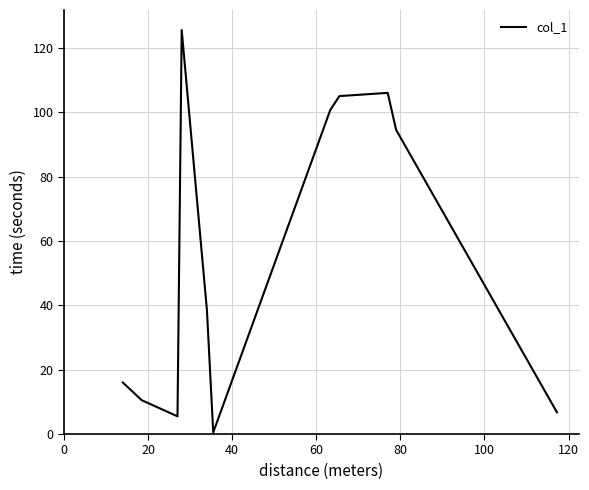

Reading right to left, what are all the values shown in this chart?

6.8	94.5	106.0	105.0	100.7	0.5	38.5	125.5	5.5	10.5	16.0